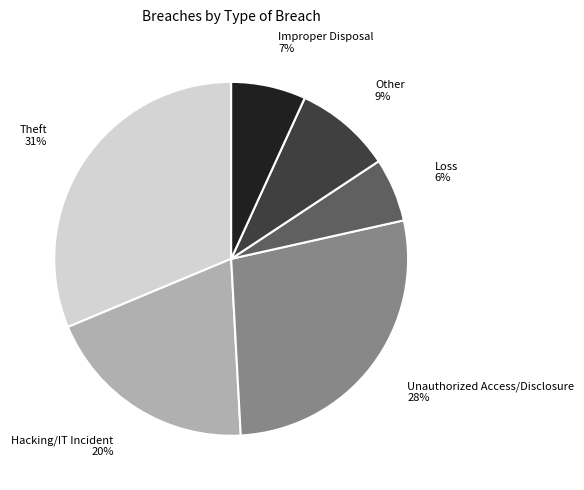

Is there any slice that represents more than half of the pie?

No